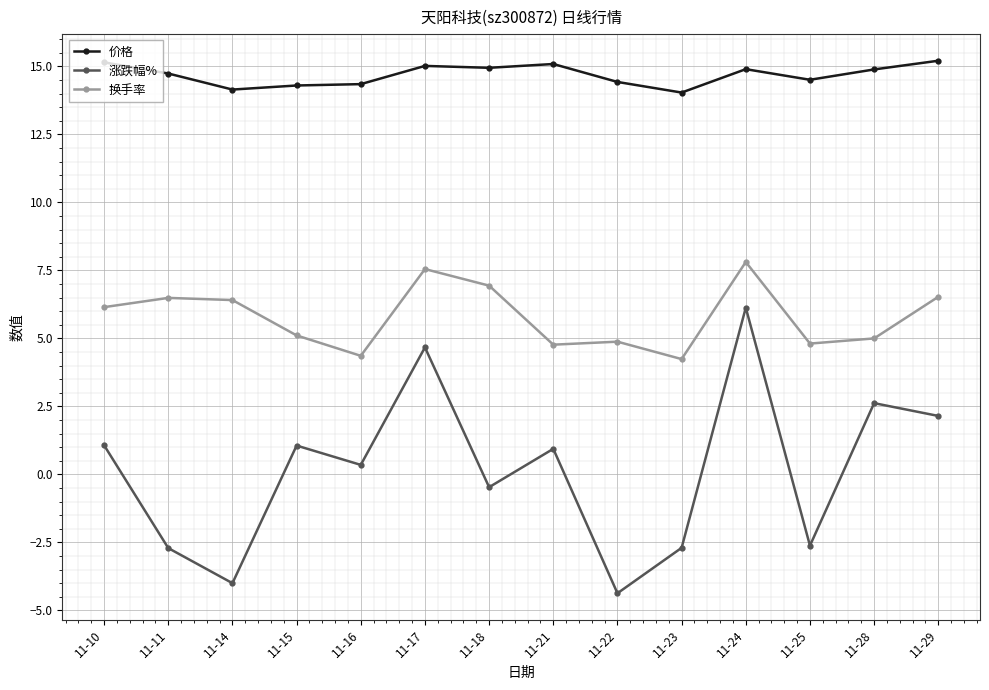

How many lines are shown in the chart?

3